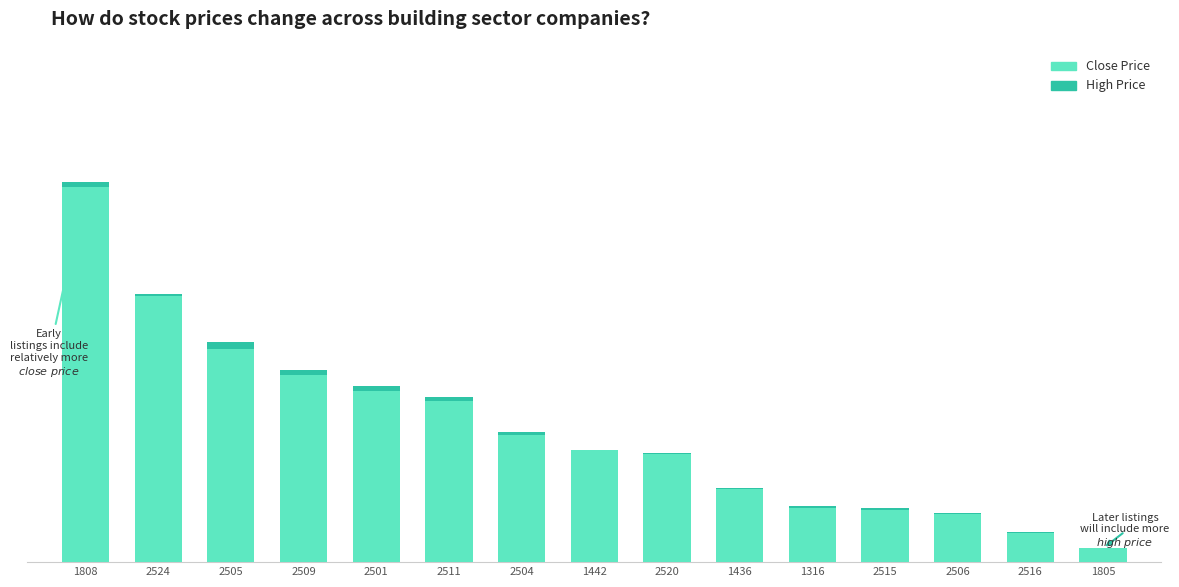

Are the bars horizontal?

No